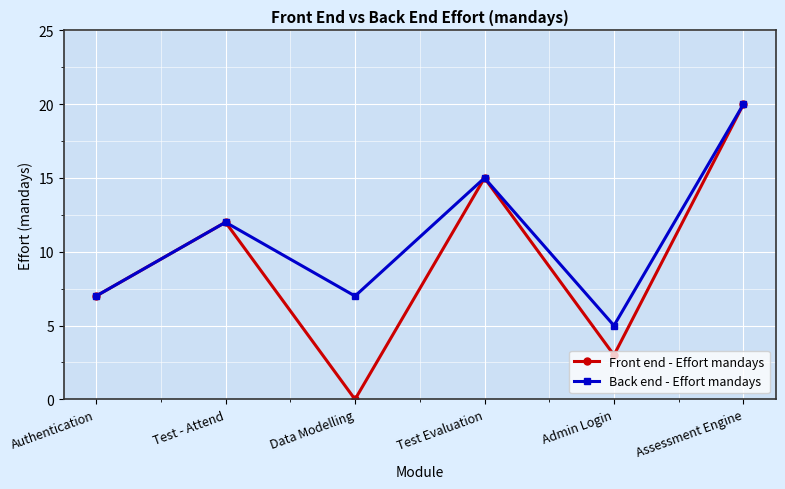

In Back end - Effort mandays, how many points are higher than both neighbors (excluding endpoints)?

2